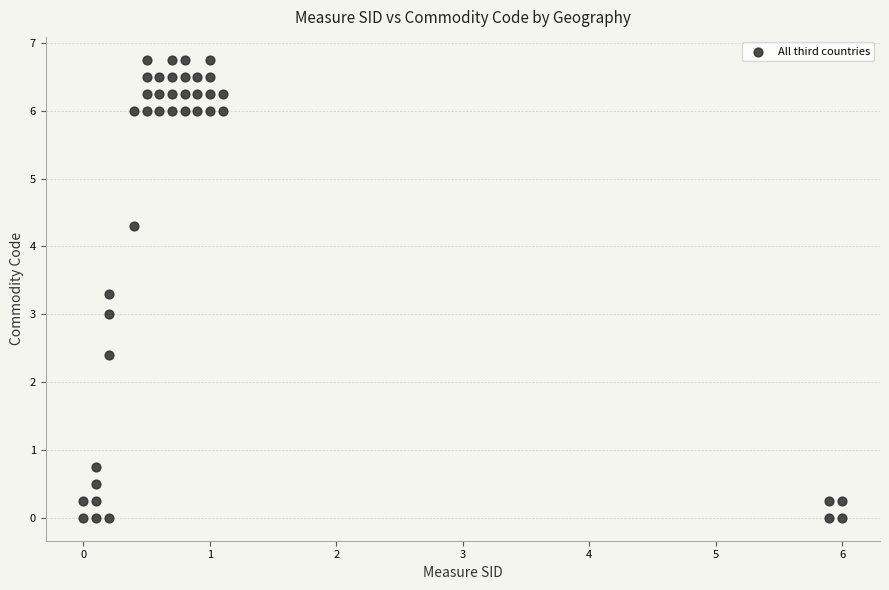

What is the range of X values (max minus min)?

6.0